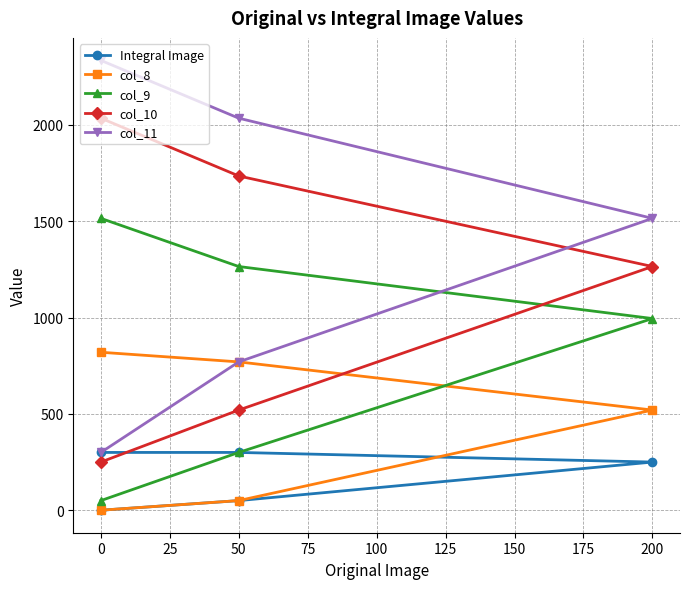

Which has a higher value, 75 or 0?

75